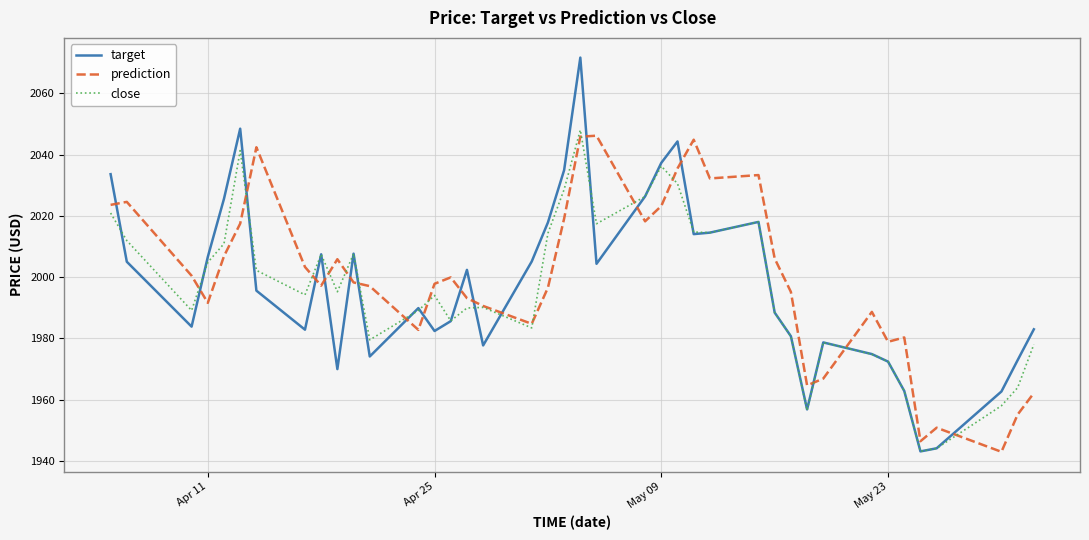

Which series ends up on top after the final intersection of target and prediction?

target